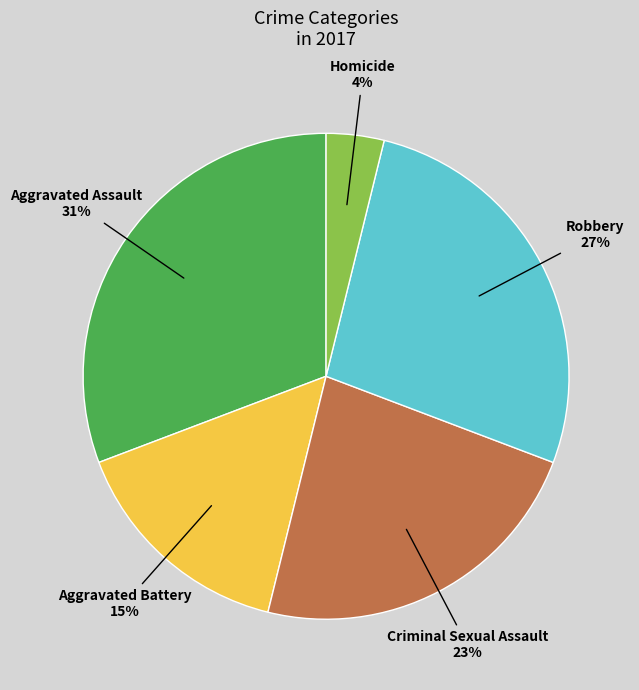

Do Robbery and Aggravated Battery together represent more than half of the pie?

No